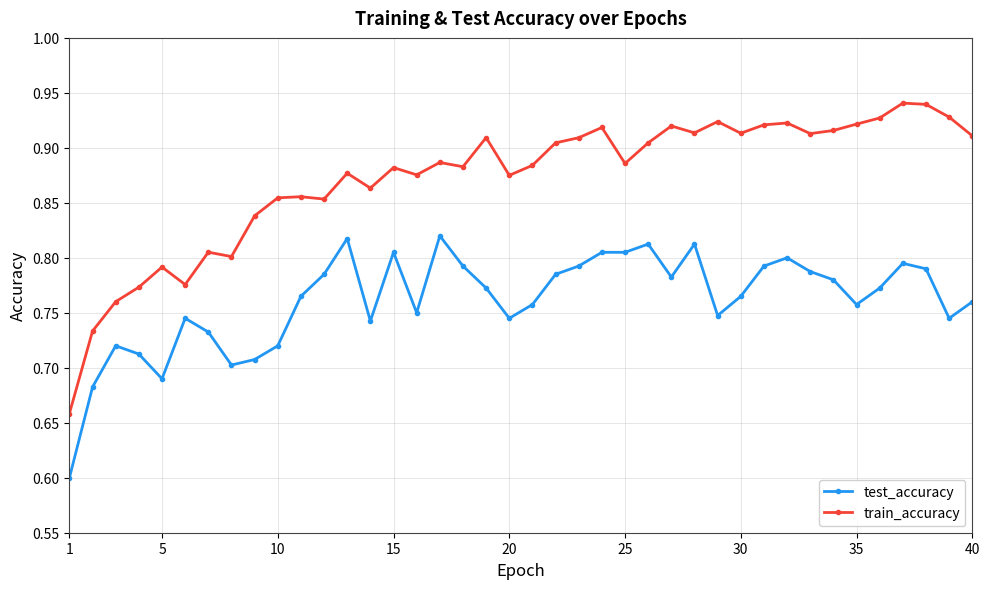

True or false: train_accuracy and test_accuracy cross at least once.

False